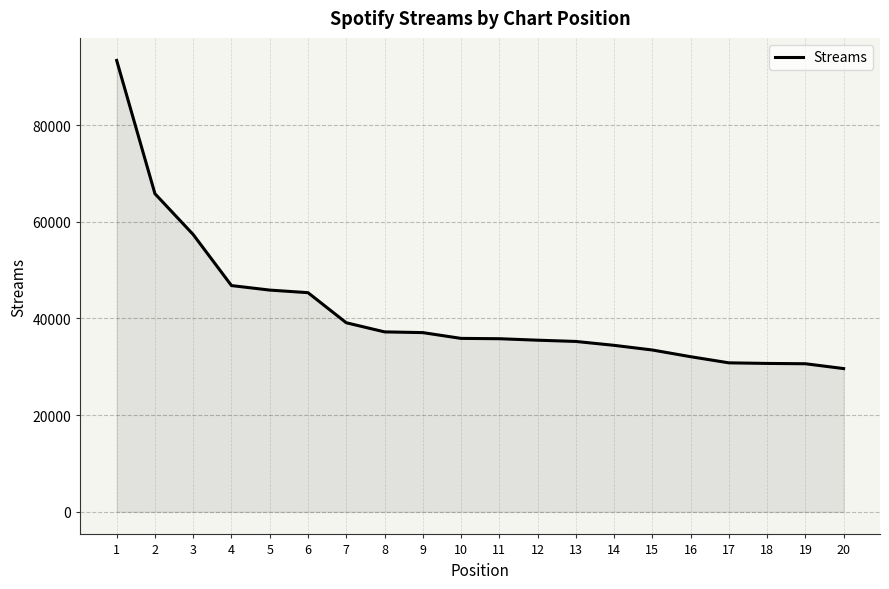

Which has a higher value, 12 or 7?

7